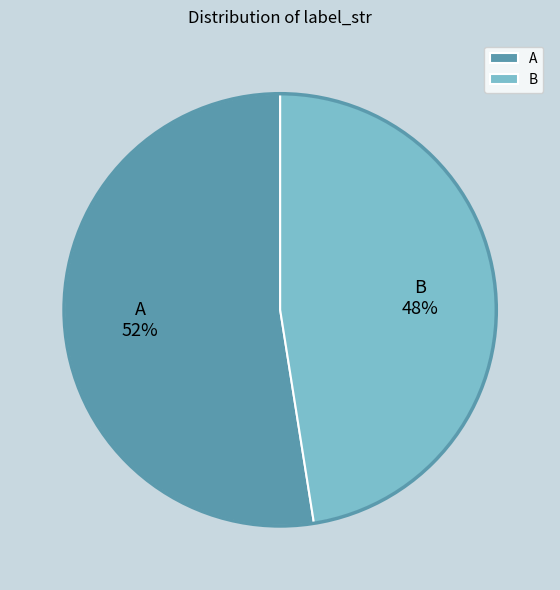

Which slice is the smallest?

B